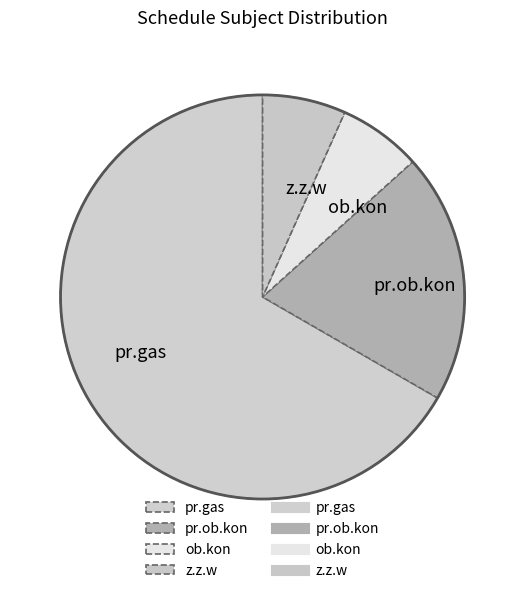

What is the majority slice?

pr.gas